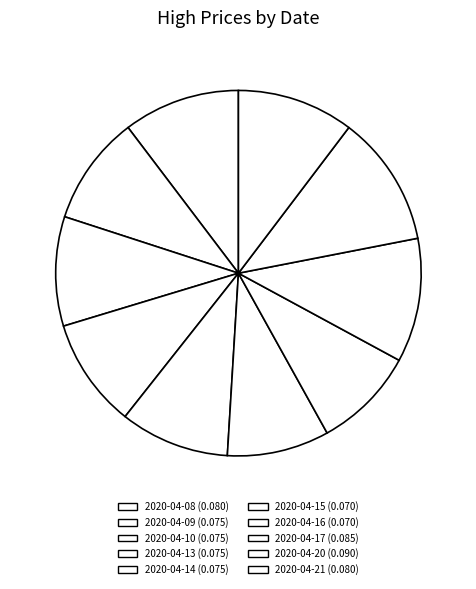

How many slices are in this pie chart?

10